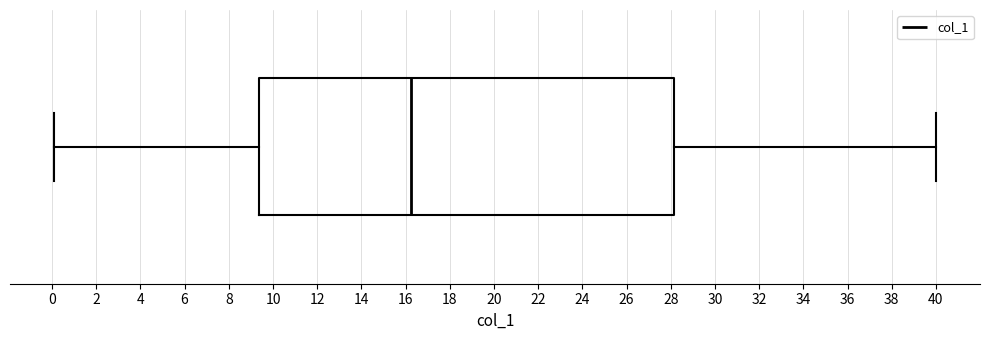

Transcribe this box plot: give where the median line is, the range the box spans, and where the two whiskers end, as read against the x-axis. The values are not printed on the chart, so give them approximately, as read against the axis.

median 16.2, box 9.4 to 28.2, whiskers 0.0 to 40.0